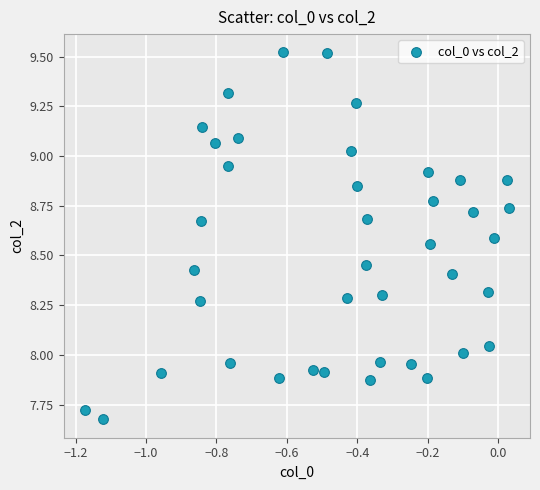

What is the range of X values (max minus min)?

1.2